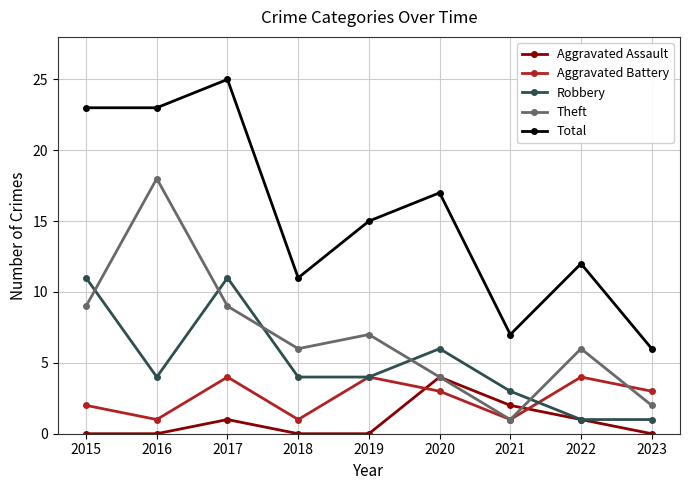

What is the sum of the Robbery values at 2016 and 2020?

10